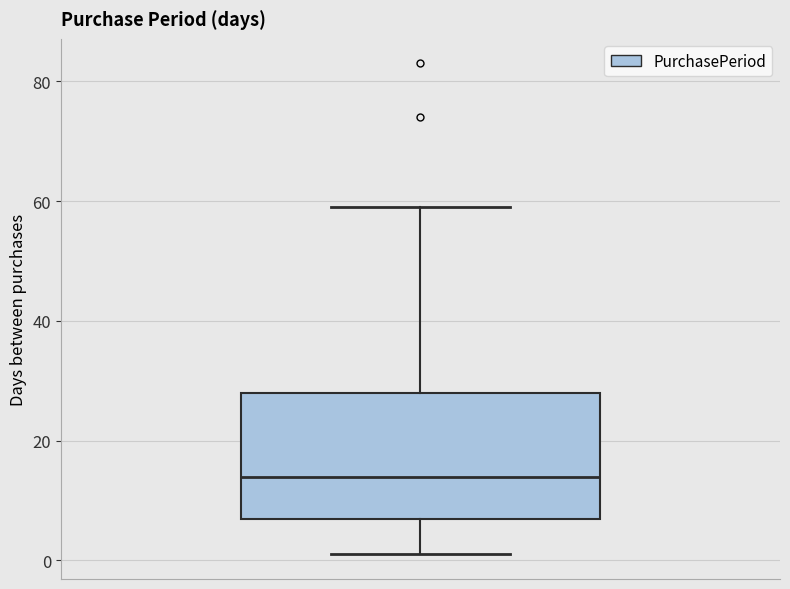

Transcribe this box plot: give where the median line is, the range the box spans, and where the two whiskers end, as read against the y-axis. The values are not printed on the chart, so give them approximately, as read against the axis.

median 14, box 8 to 28, whiskers 2 to 60